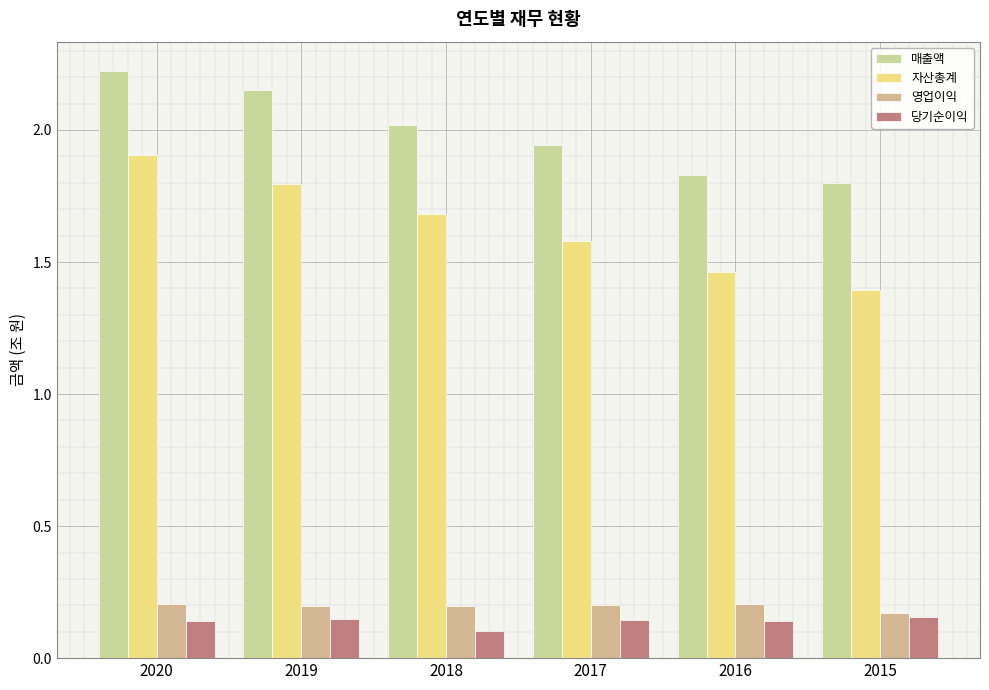

How many values in the 매출액 series exceed 2?

3